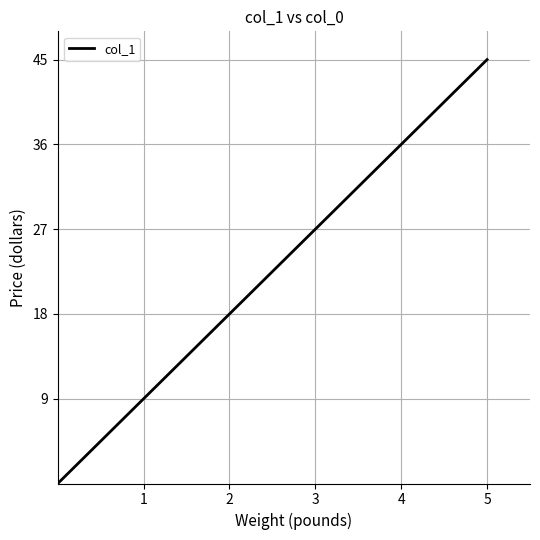

Reading right to left, list all the values displayed in this chart.

45	36	27	18	9	0